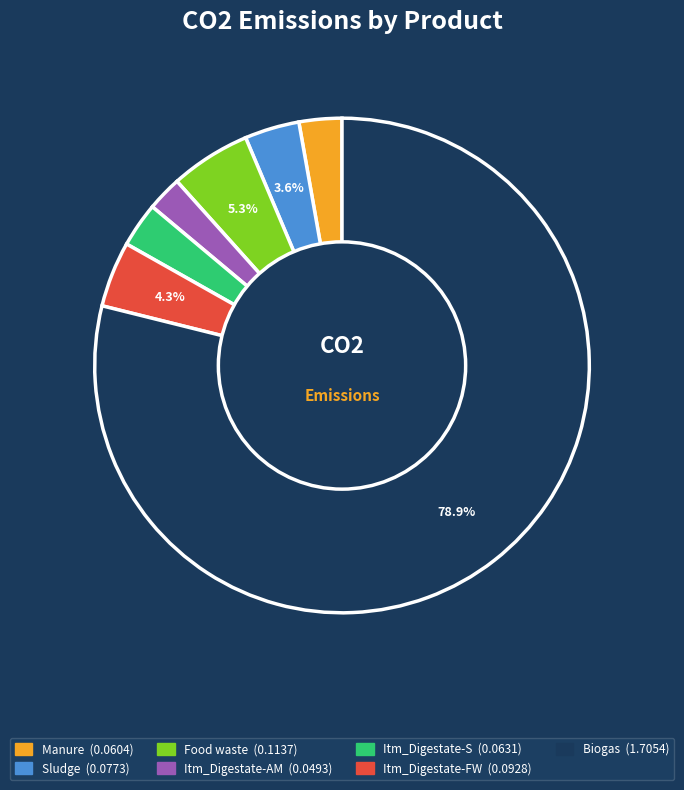

What is the smallest slice in the pie chart?

Itm_Digestate-AM